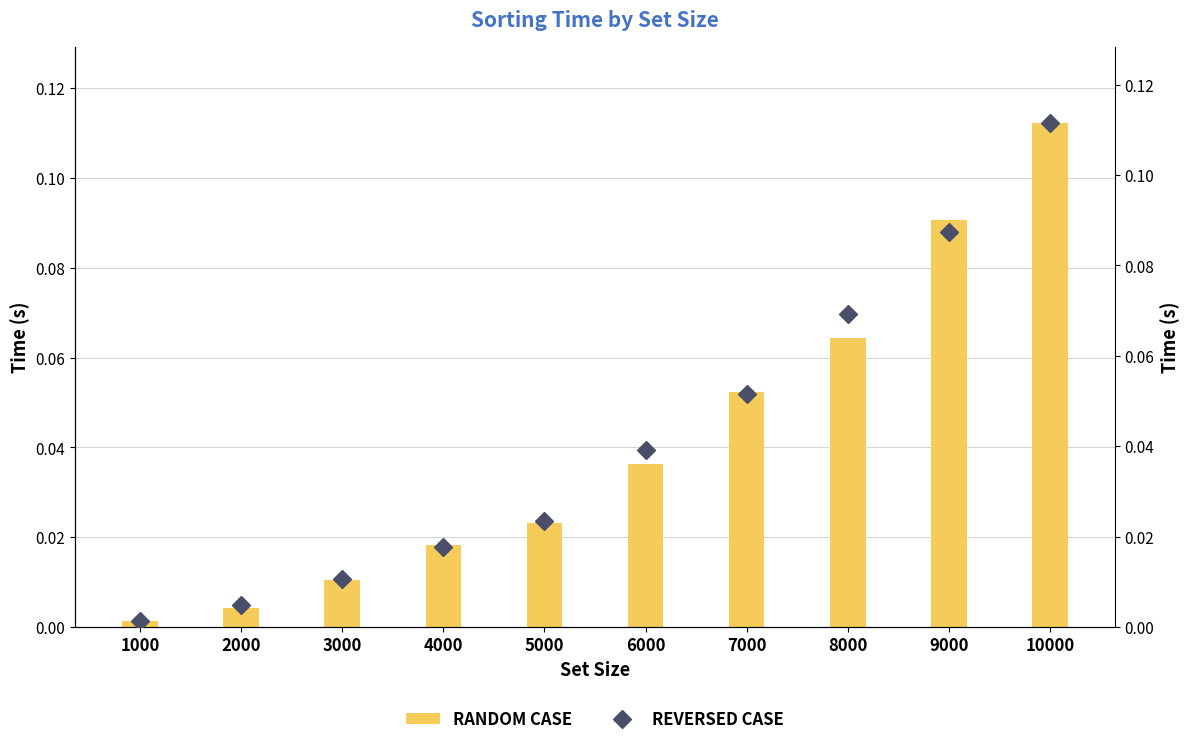

At 9000, list the series in order from largest to smallest.

RANDOM CASE, REVERSED CASE